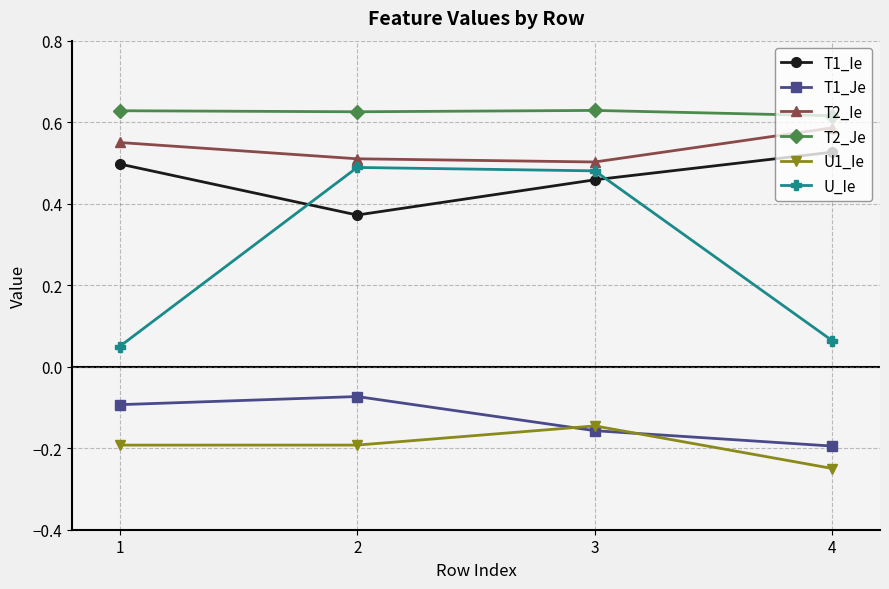

Between 1 and 2, which series saw the biggest shift?

U_Ie